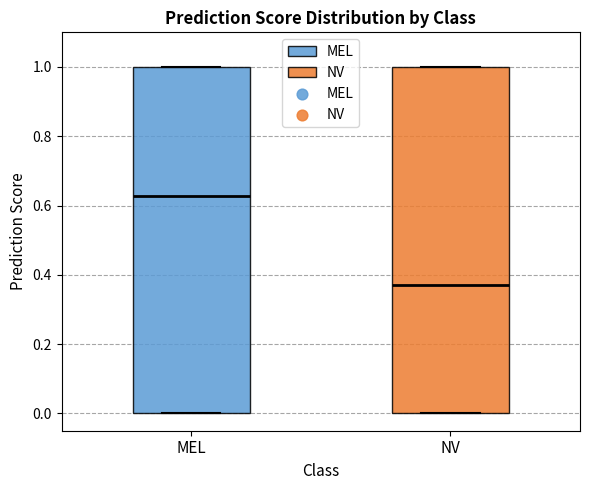

Reading left to right, transcribe this box plot: for each box, give where its median line is, the range the box spans, and where its two whiskers end, as read against the y-axis. The values are not printed on the chart, so give them approximately, as read against the axis.

MEL: median 0.62, box 0.00 to 1.00, whiskers 0.00 to 1.00
NV: median 0.38, box 0.00 to 1.00, whiskers 0.00 to 1.00